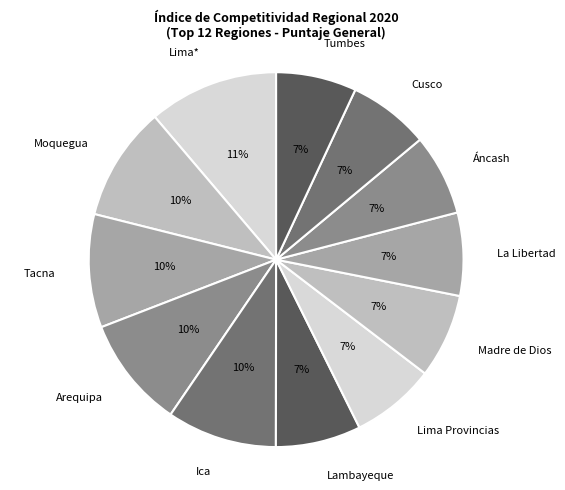

Combined, do Lima Provincias and Lima* account for over 50%?

No